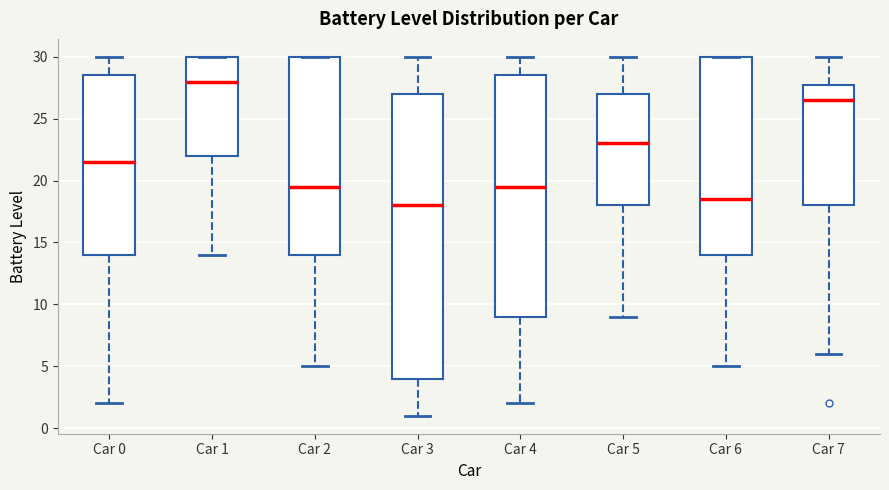

Where does the lower whisker of the box for Car 6 end on the y-axis? The values are not printed on the chart, so give them approximately, as read against the axis.

5.0